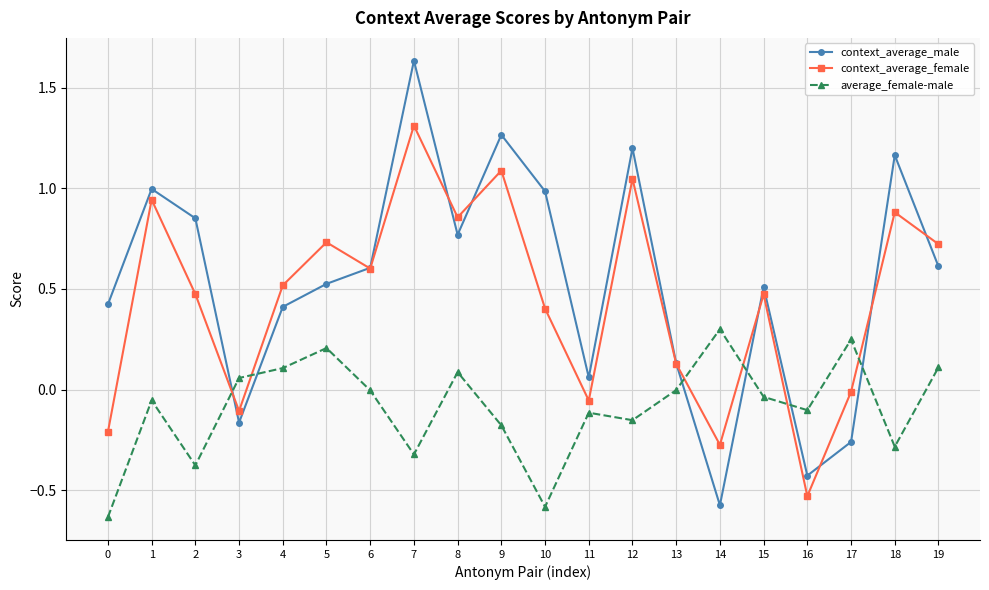

Which label corresponds to the largest value in the chart?

7